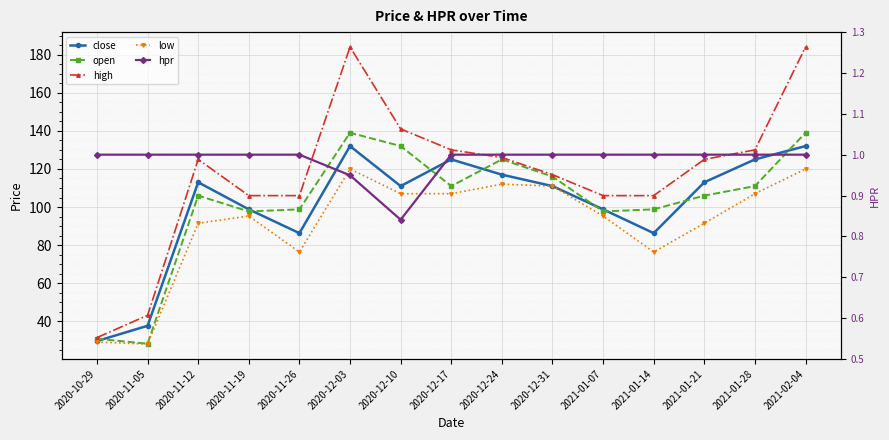

At which category does open reach its first local peak?

2020-11-12